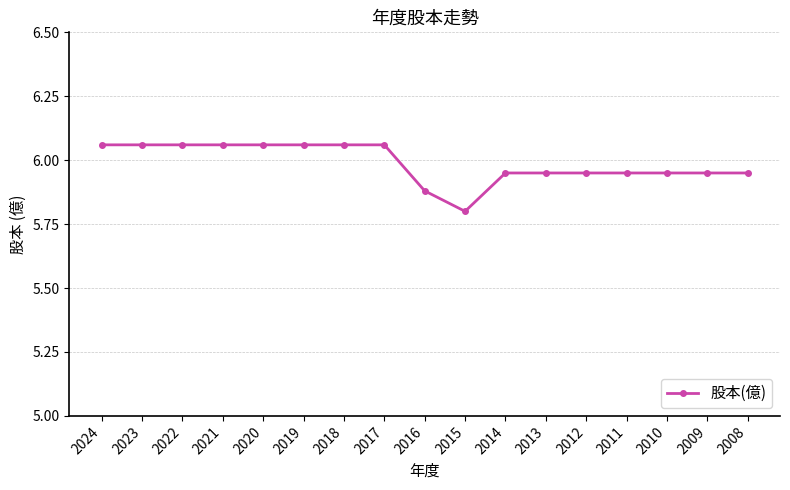

Which has a higher value, 2014 or 2021?

2021